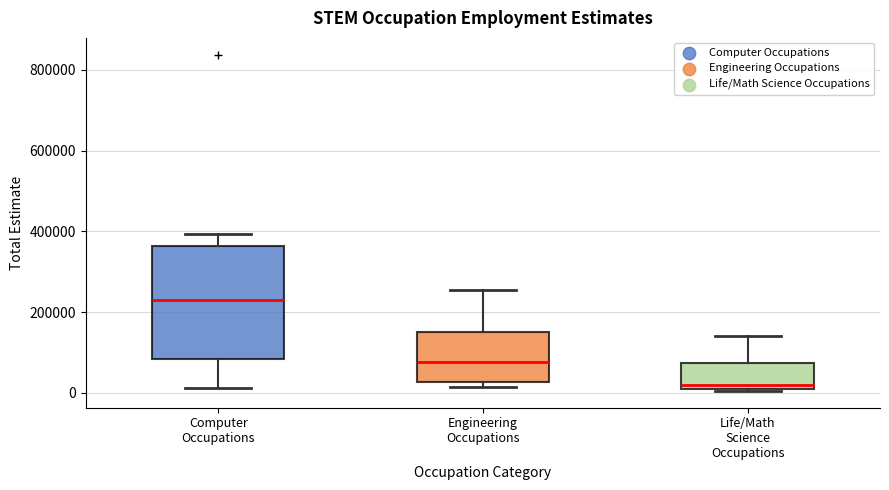

Where does the upper whisker of the box for Engineering Occupations end on the y-axis? The values are not printed on the chart, so give them approximately, as read against the axis.

260000